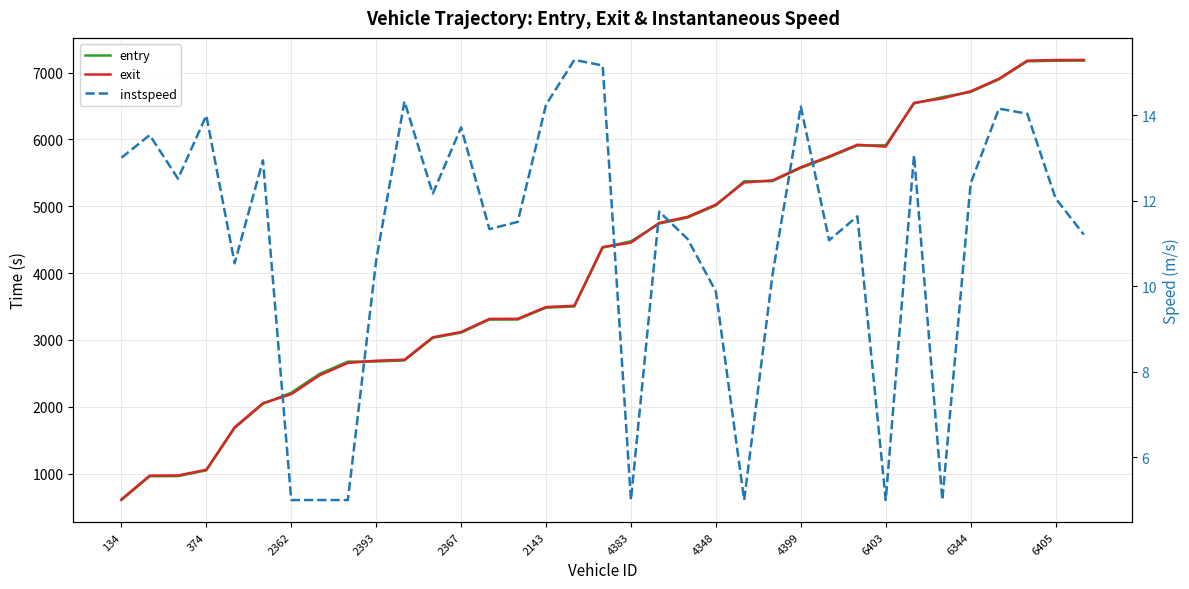

What is the total value across all series at 2367?

6240.5